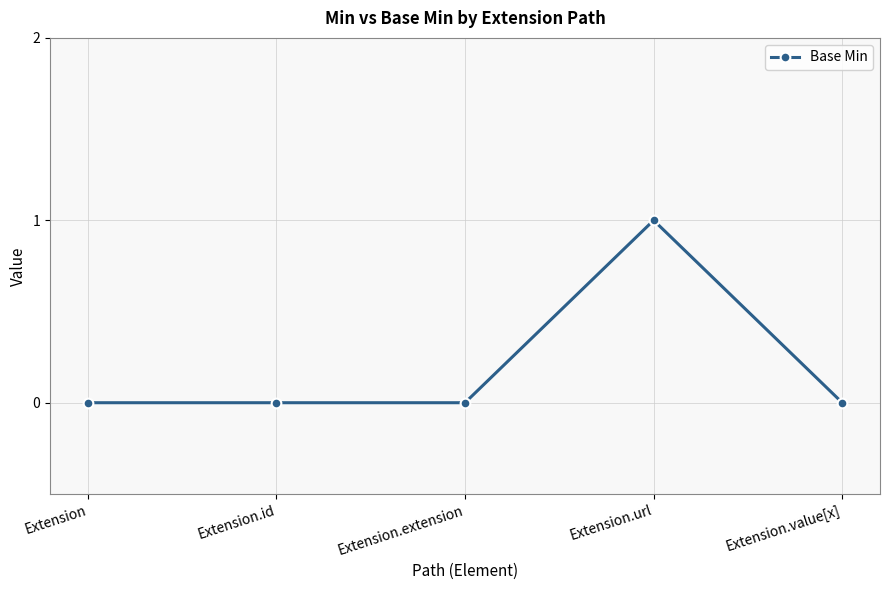

What value does the data have at Extension.url?

1